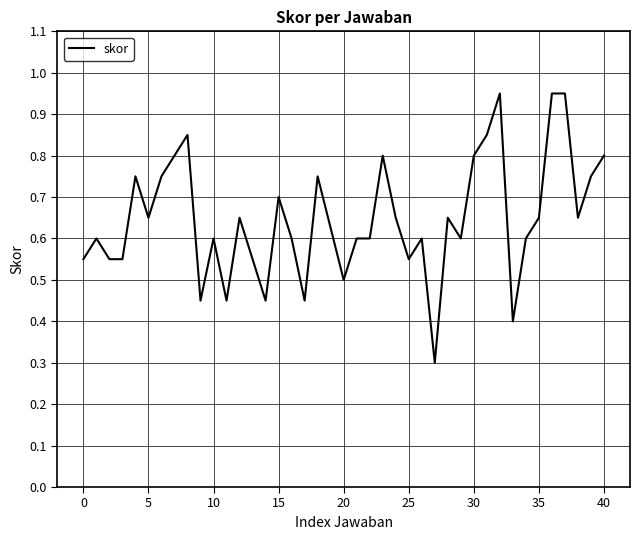

What is the minimum value shown in the chart?

0.3